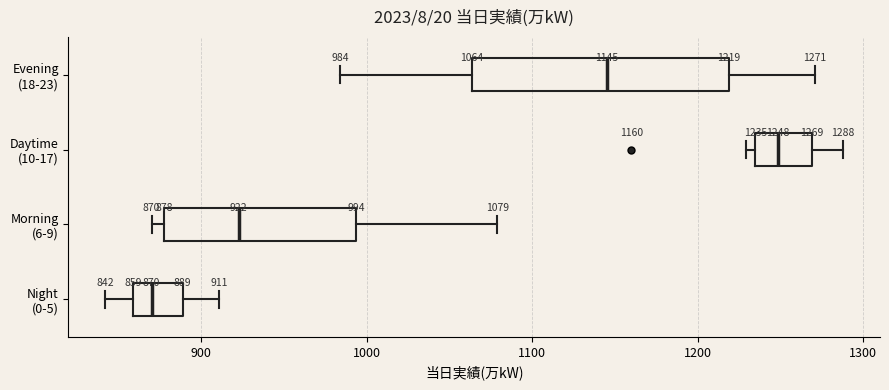

Which box is the widest, from its left edge to its right edge?

Evening (18-23)